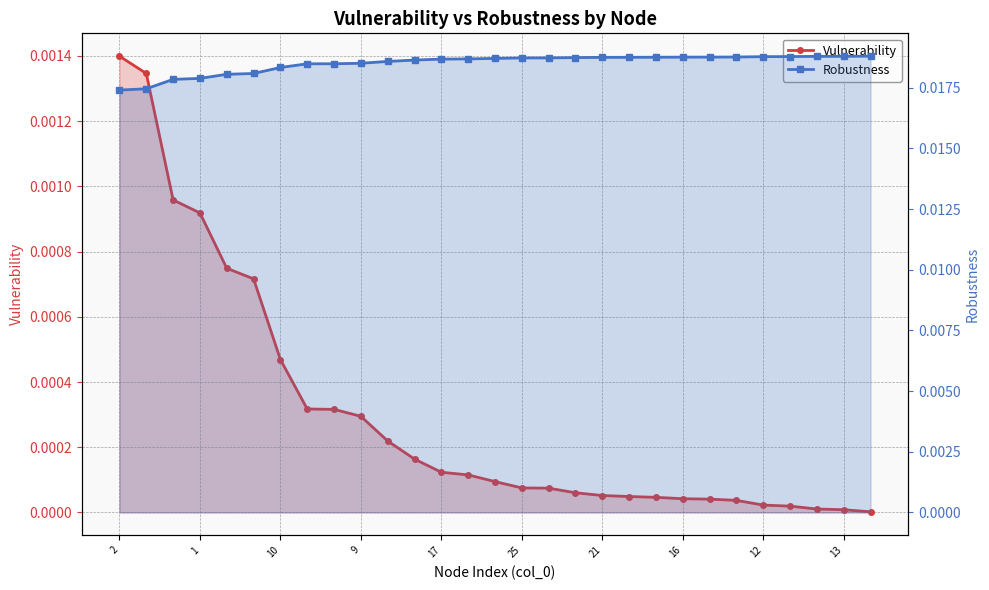

List the series in order of their peak value, highest first.

Robustness, Vulnerability